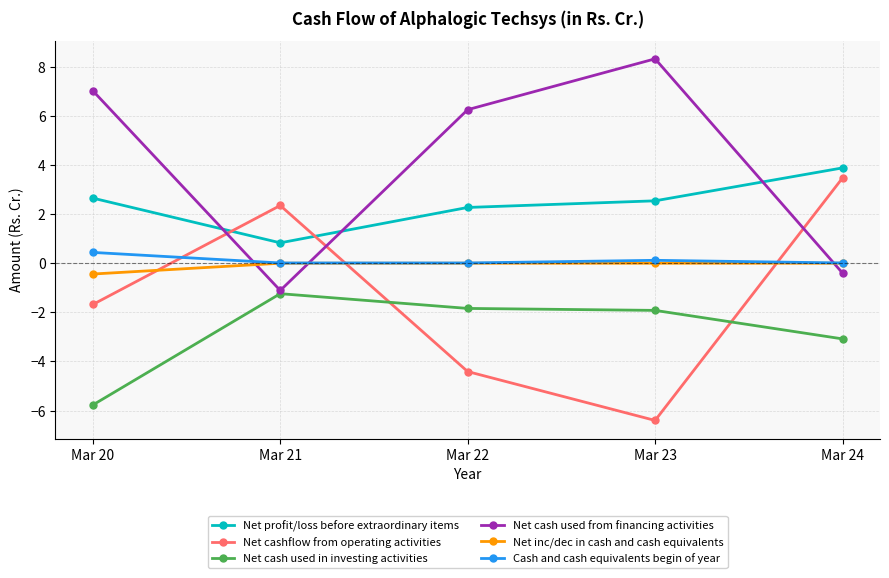

At which label does Net profit/loss before extraordinary items reach its peak?

Mar 24